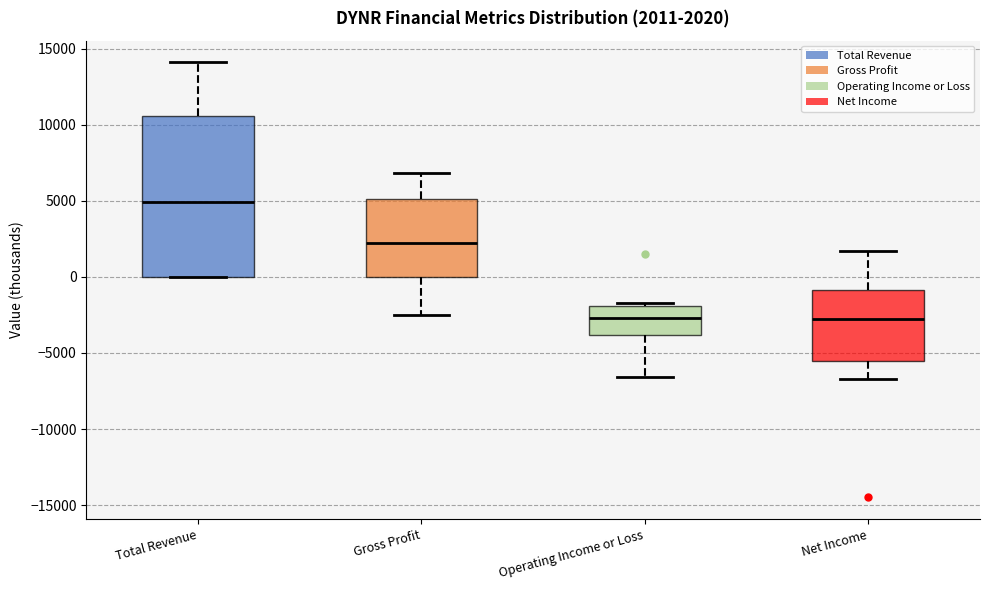

Which box is the tallest, from its lower edge to its upper edge?

Total Revenue